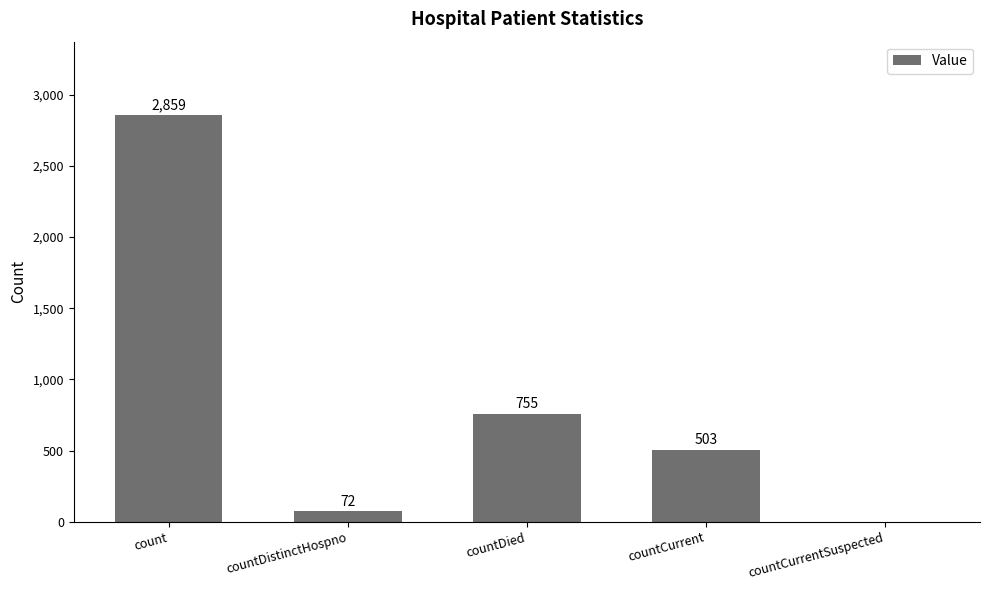

What is the change in value from countCurrent to countCurrentSuspected?

-503